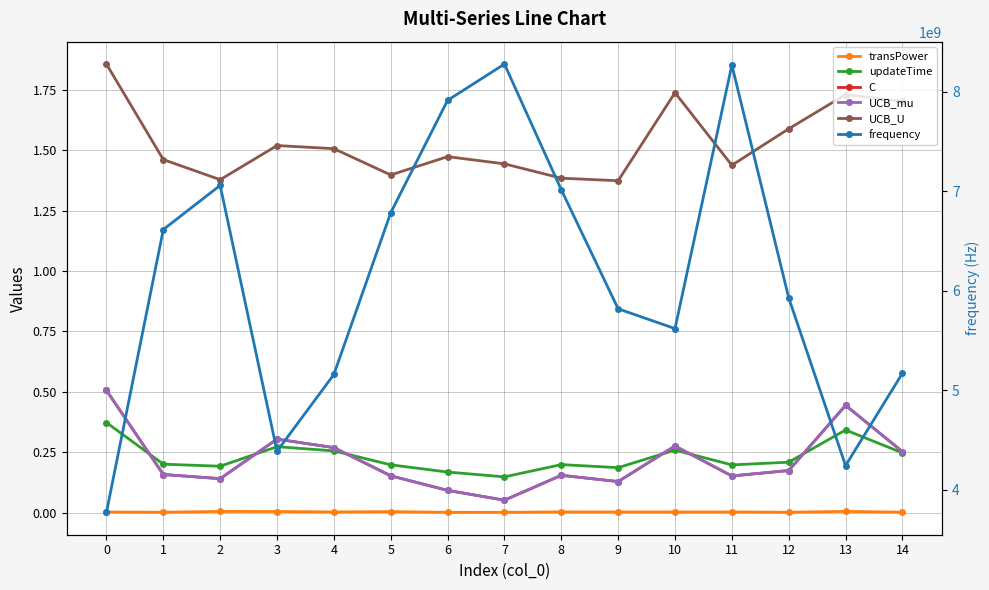

At which category does the chart reach its peak across all series?

7